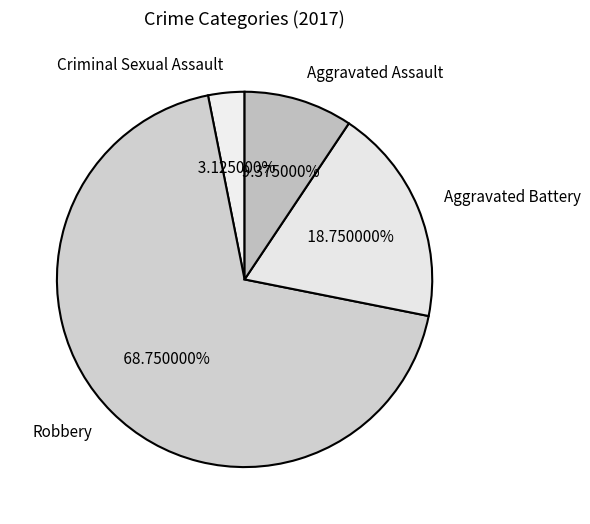

Rank the categories by value from lowest to highest.

Criminal Sexual Assault, Aggravated Assault, Aggravated Battery, Robbery